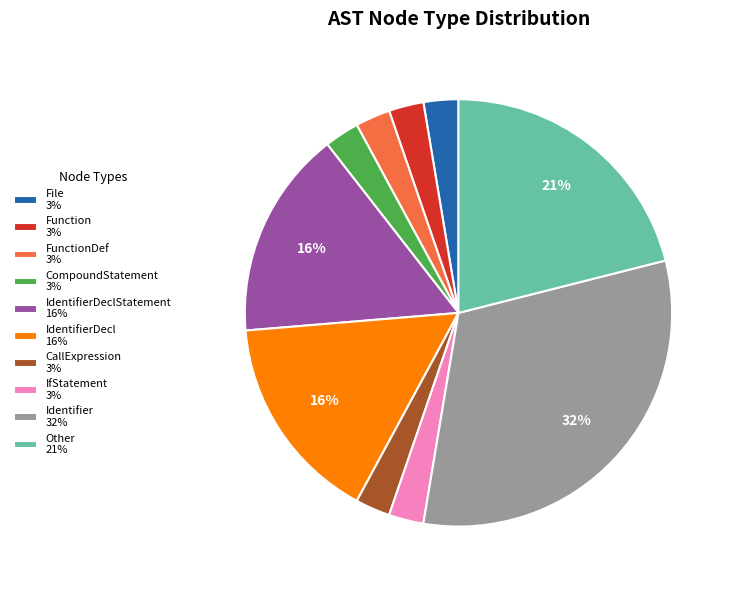

Do Identifier 32% and IdentifierDeclStatement 16% together represent more than half of the pie?

No